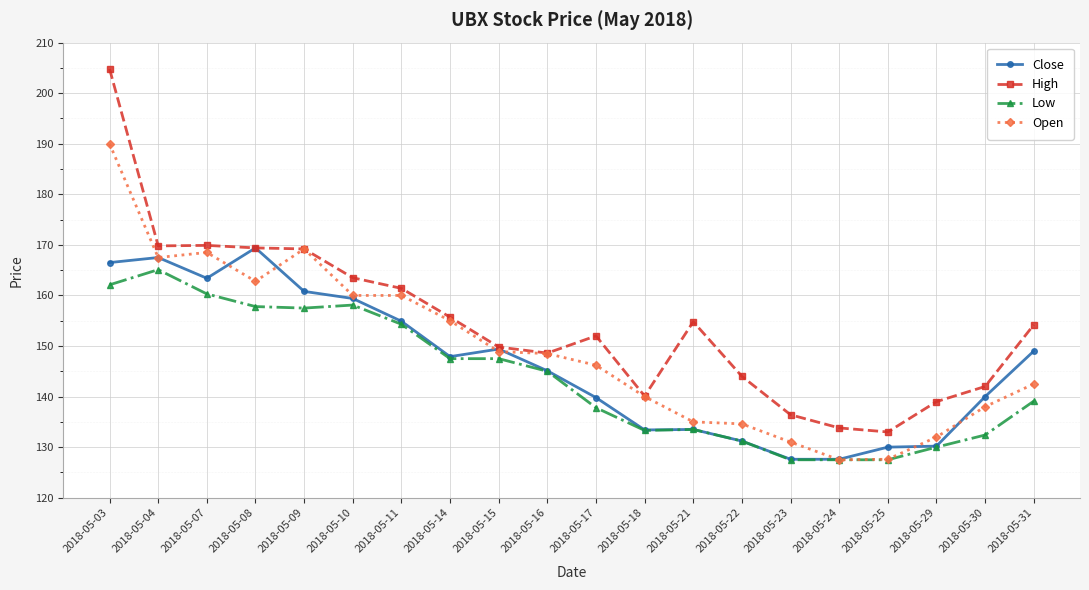

At which category is the sum across all series the highest?

2018-05-03